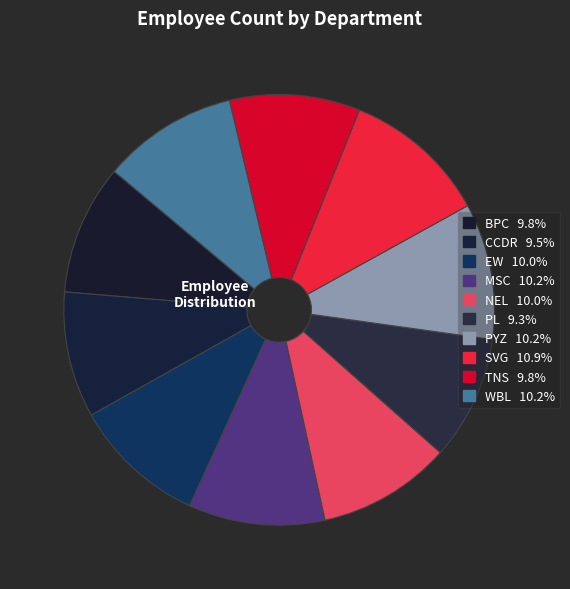

How many segments does this pie chart have?

10